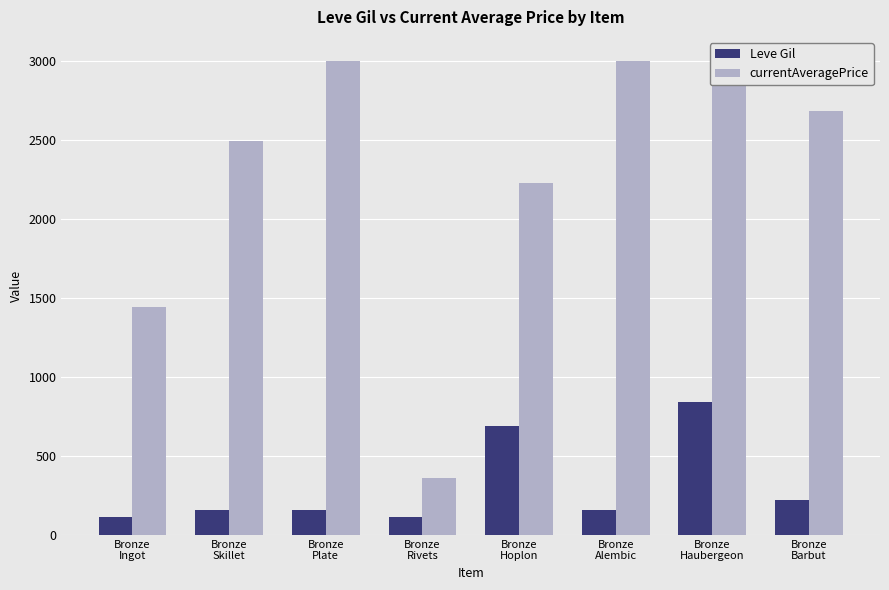

Is the value of Leve Gil at Bronze
Rivets greater than the value of currentAveragePrice at Bronze
Ingot?

No